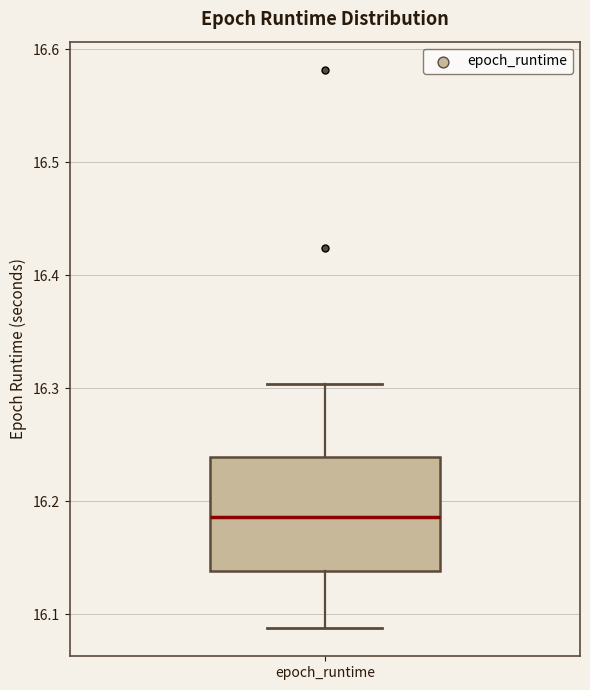

Transcribe this box plot: give where the median line is, the range the box spans, and where the two whiskers end, as read against the y-axis. The values are not printed on the chart, so give them approximately, as read against the axis.

median 16.19, box 16.14 to 16.24, whiskers 16.09 to 16.30